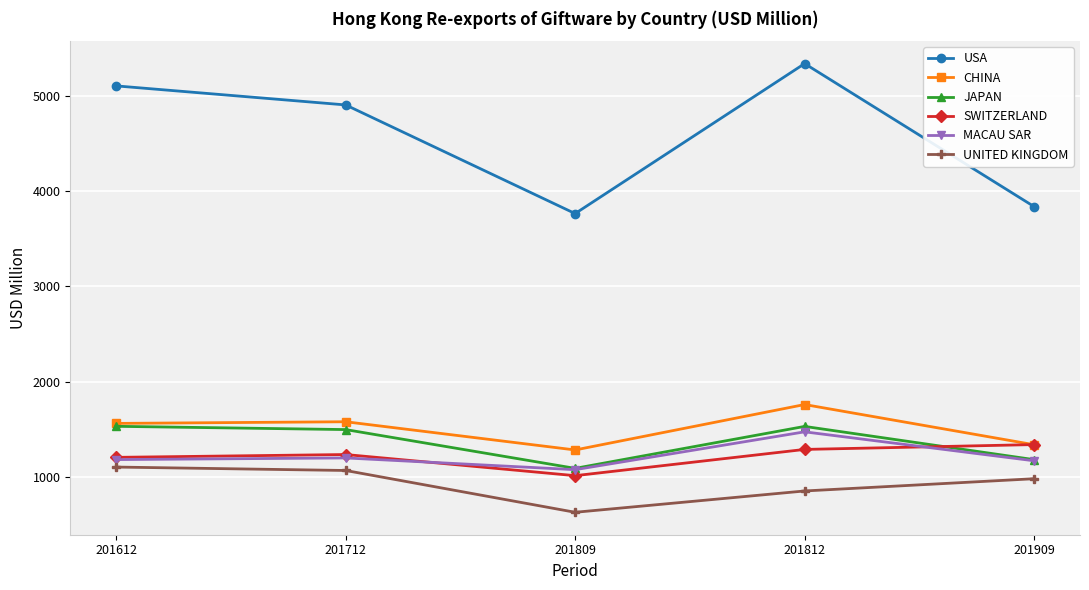

Which series has the largest range (max minus min)?

USA